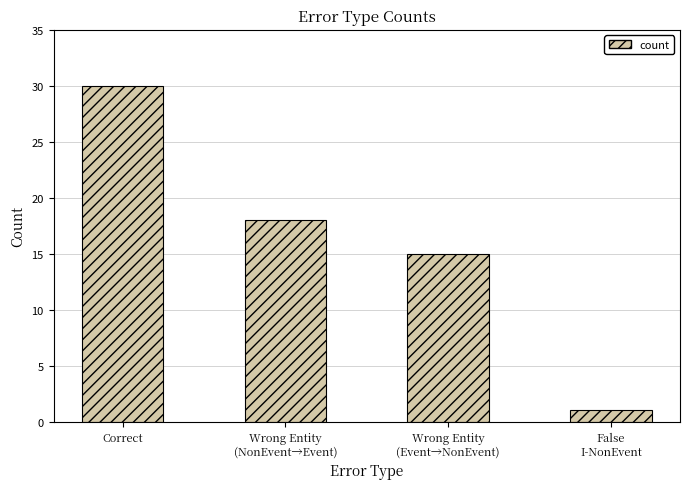

What is the change in value from Correct to Wrong Entity
(Event→NonEvent)?

-15